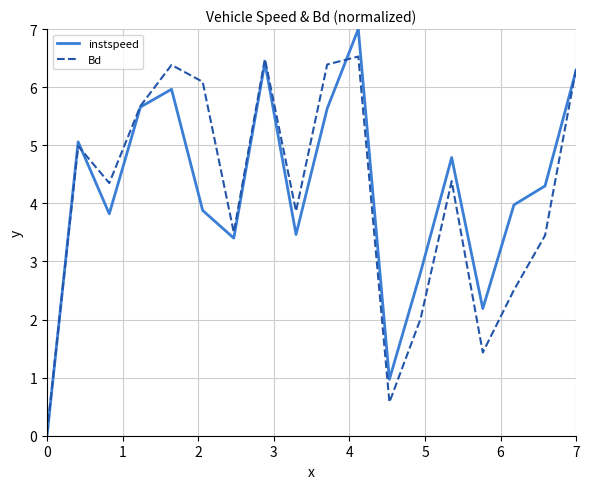

How many lines are shown in the chart?

2